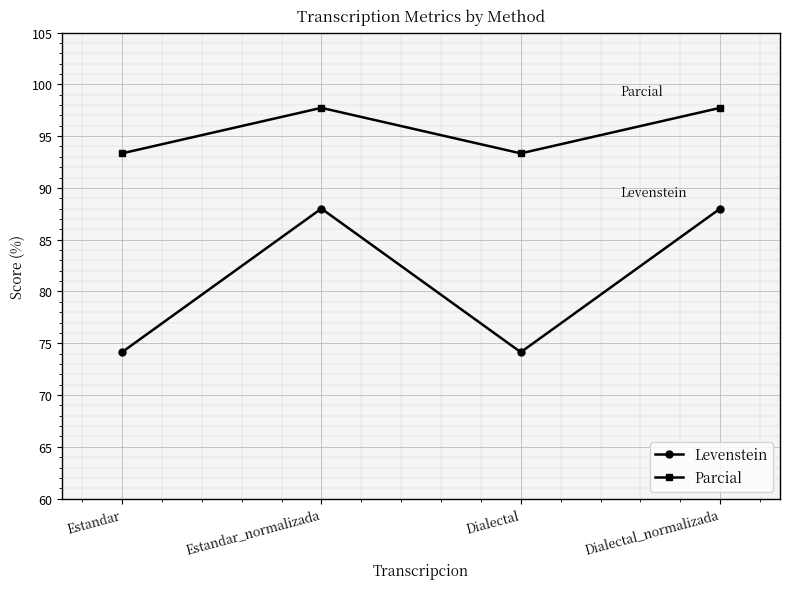

How many lines are shown in the chart?

2